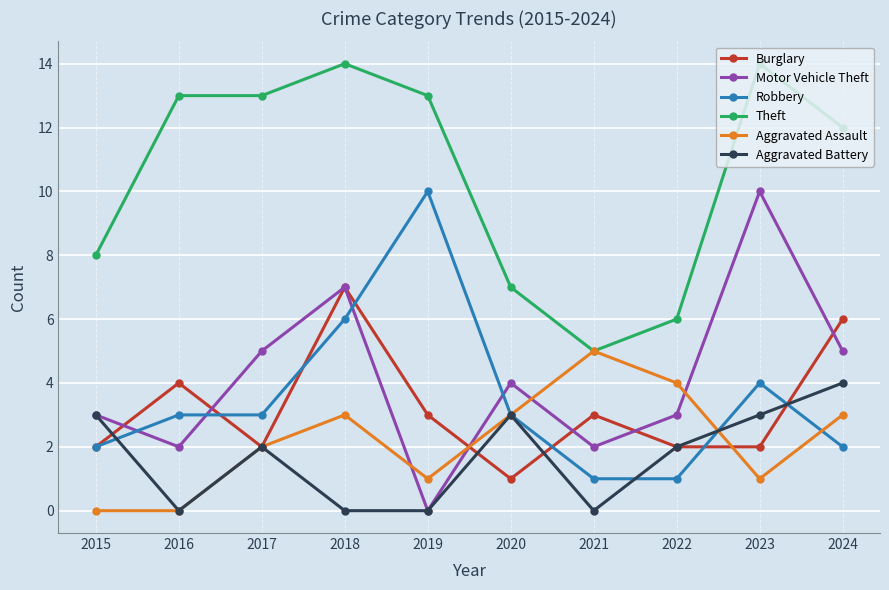

True or false: Theft and Robbery cross at least once.

False